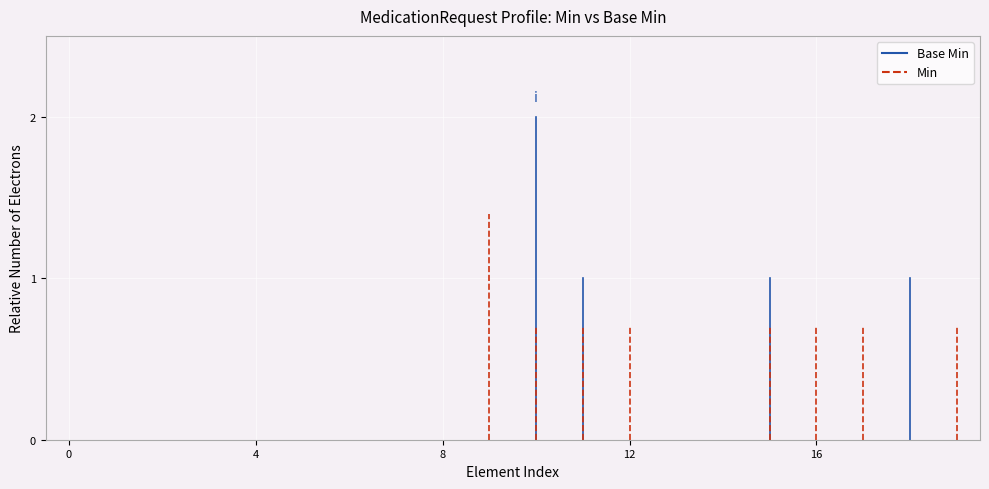

The chart shows a value of -1 at MedicationRequest.identifier. True or false?

False